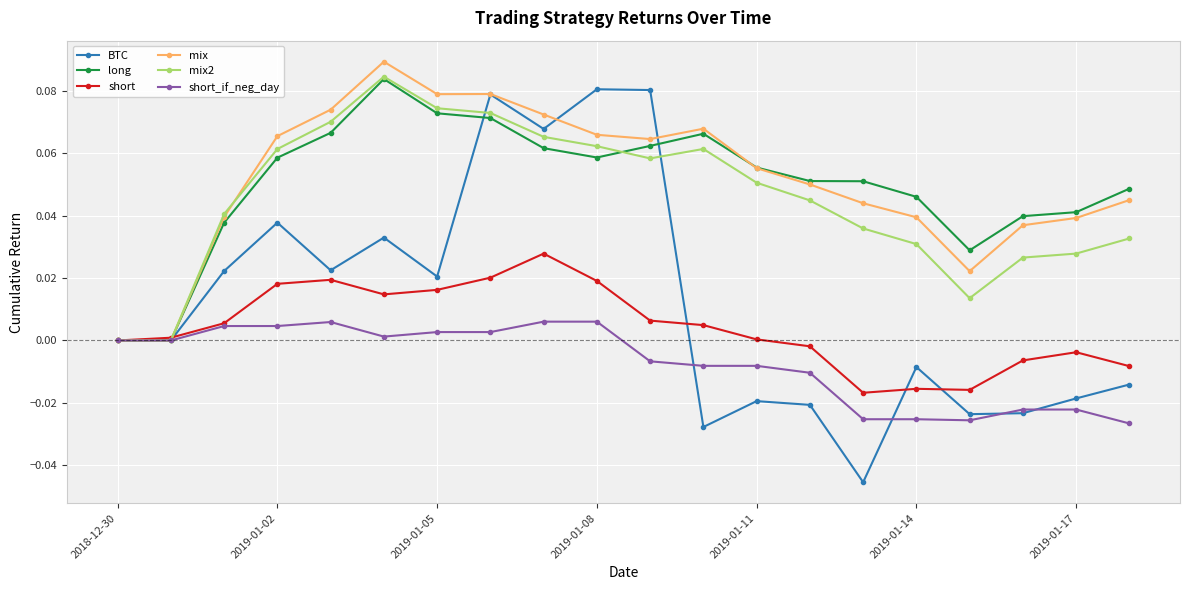

Which series has the largest range (max minus min)?

BTC